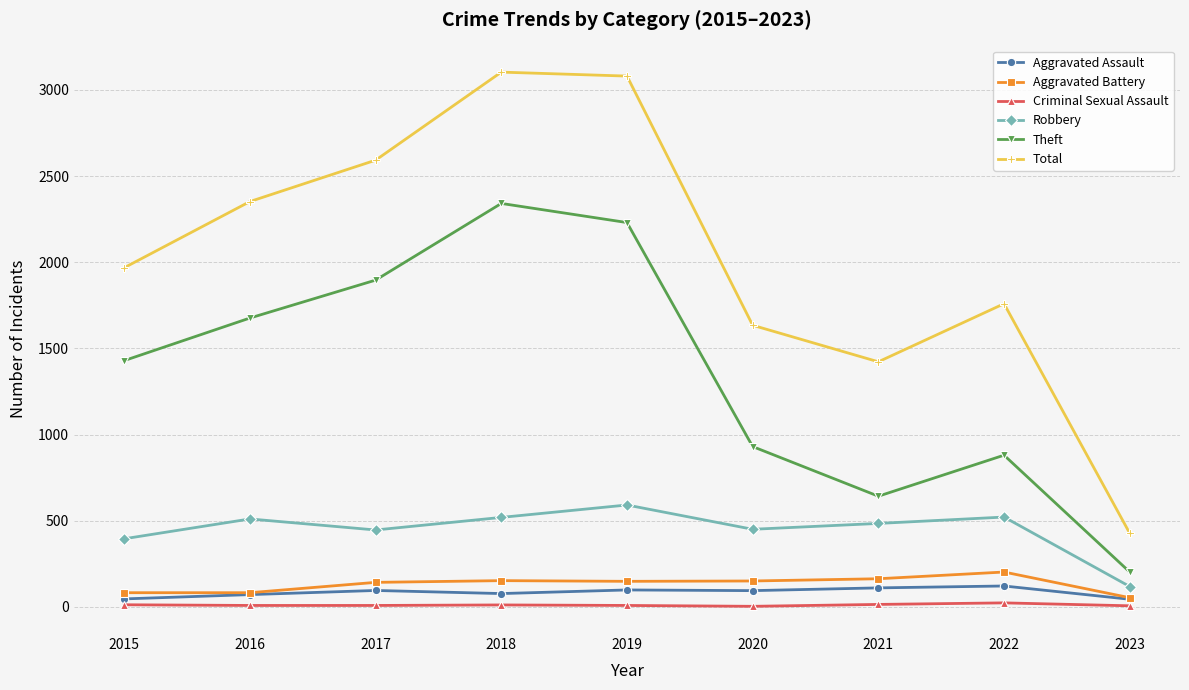

What are all the series names shown in the legend?

Aggravated Assault, Aggravated Battery, Criminal Sexual Assault, Robbery, Theft, Total